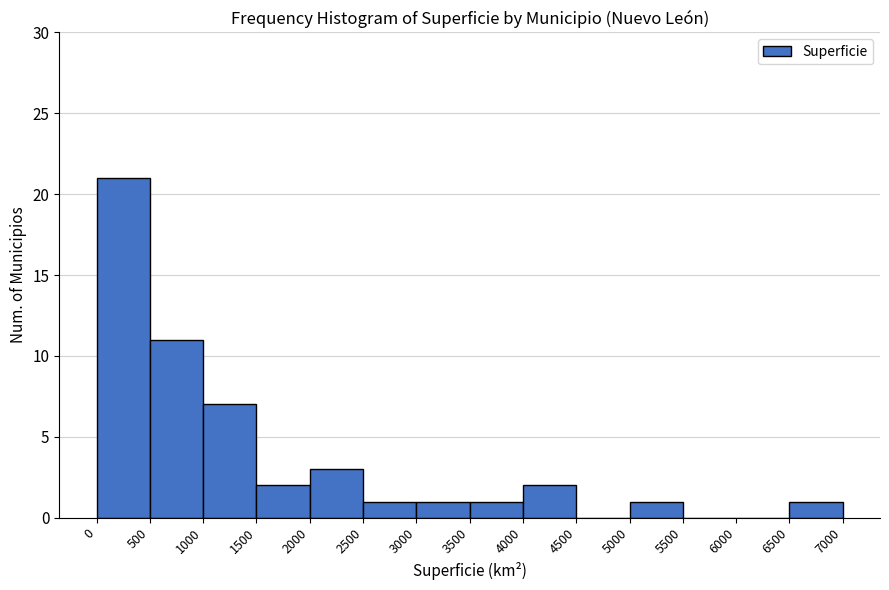

Over which range of the x-axis is the bar tallest?

0 to 500